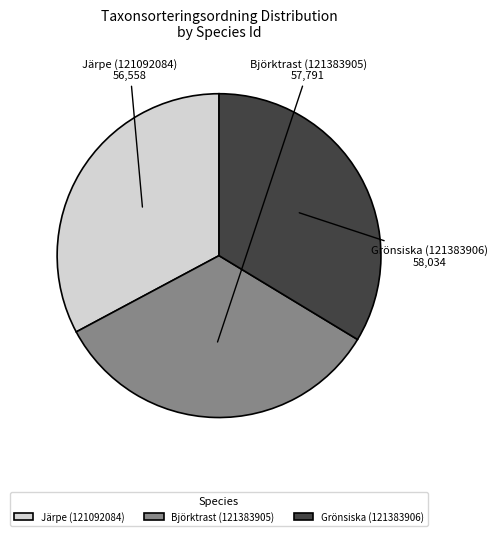

Is it true that Björktrast (121383905) is 26% of the pie?

False